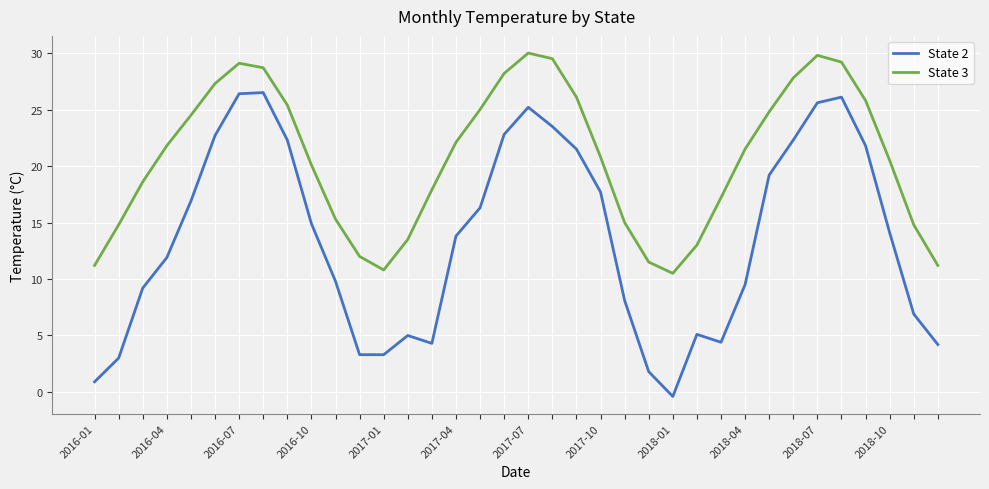

Which series has the widest spread of values?

State 2